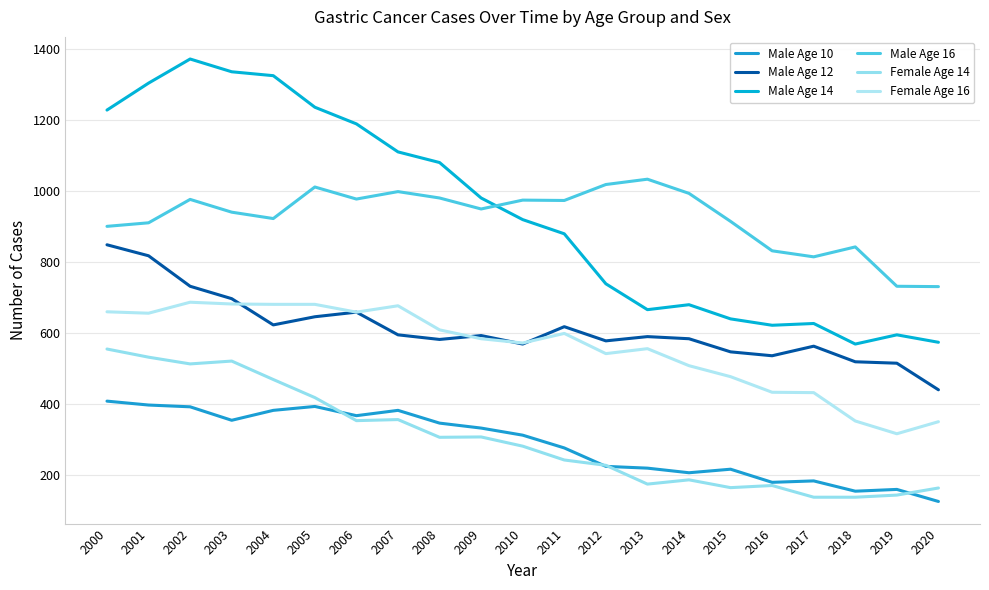

List the series in order of their peak value, lowest first.

Male Age 10, Female Age 14, Female Age 16, Male Age 12, Male Age 16, Male Age 14